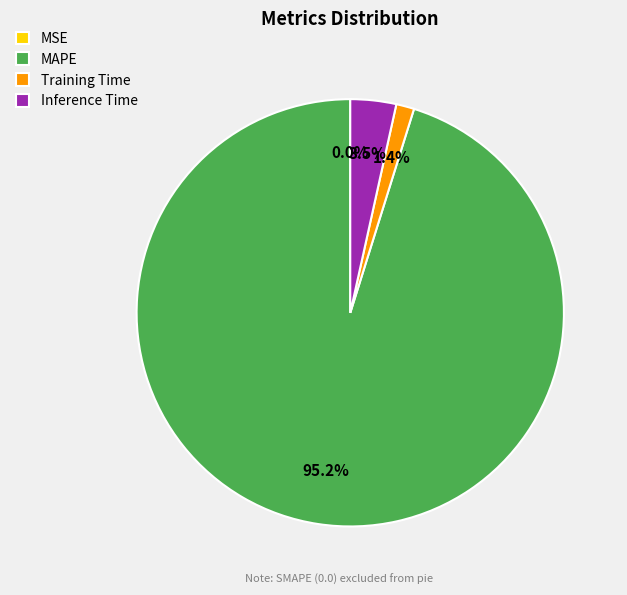

Does MAPE account for over 50% of the chart?

Yes